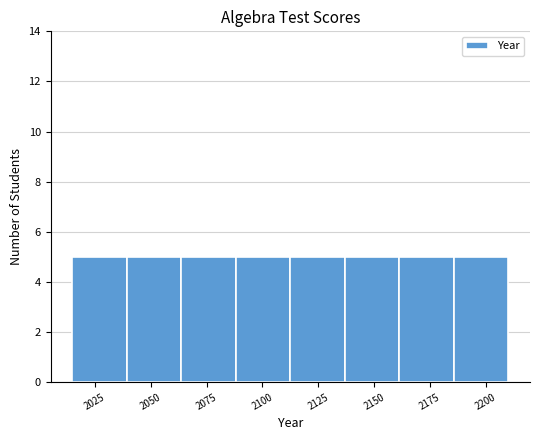

Reading left to right, transcribe this chart: for each bar, give the range it covers on the x-axis and its height. Neither the bar edges nor the heights are printed on the chart, so give them approximately, as read against the axes.

2015 to 2040: 5
2040 to 2065: 5
2065 to 2090: 5
2090 to 2115: 5
2115 to 2135: 5
2135 to 2160: 5
2160 to 2185: 5
2185 to 2210: 5